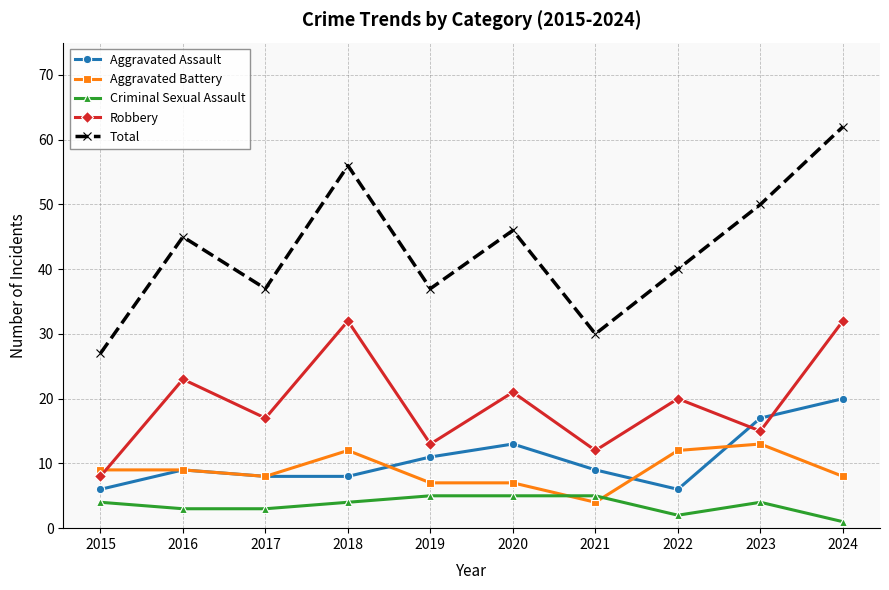

How many lines are shown in the chart?

5